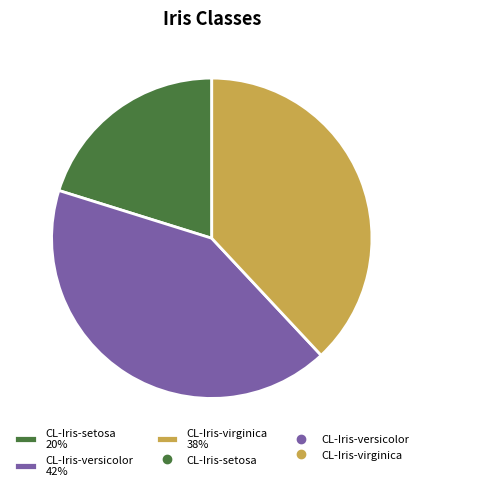

Which category has the smallest portion of the pie?

CL-Iris-setosa